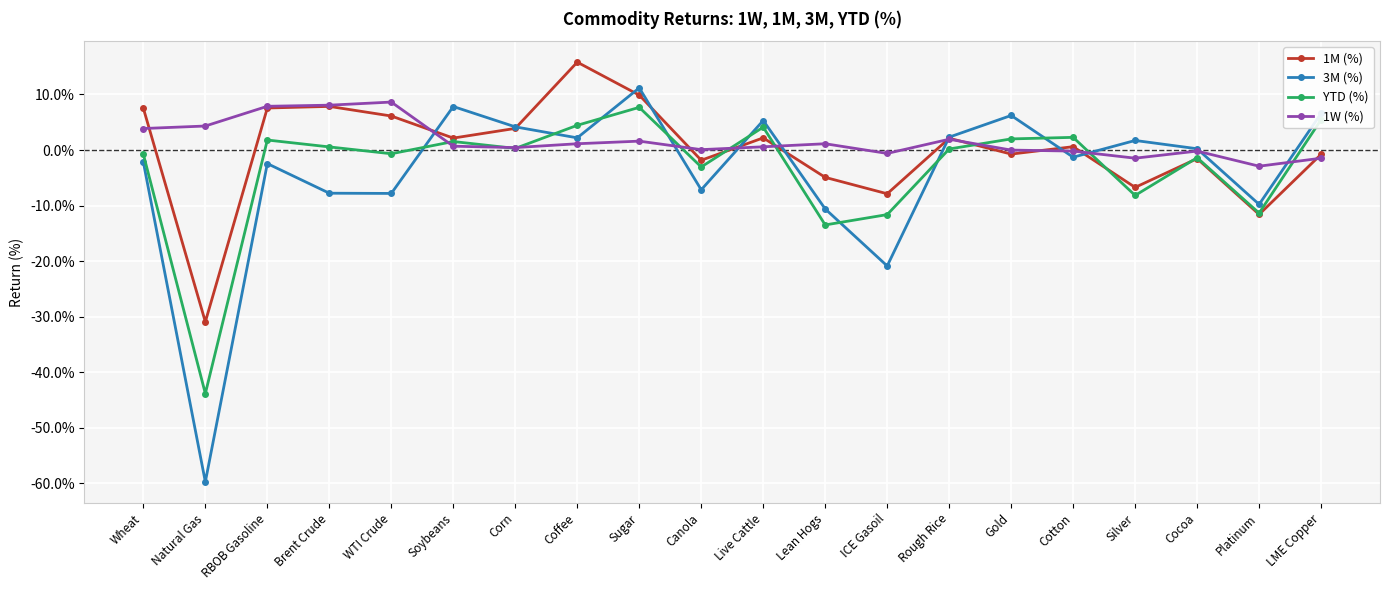

Is the value of 1W (%) at Cotton greater than the value of 1M (%) at Corn?

No